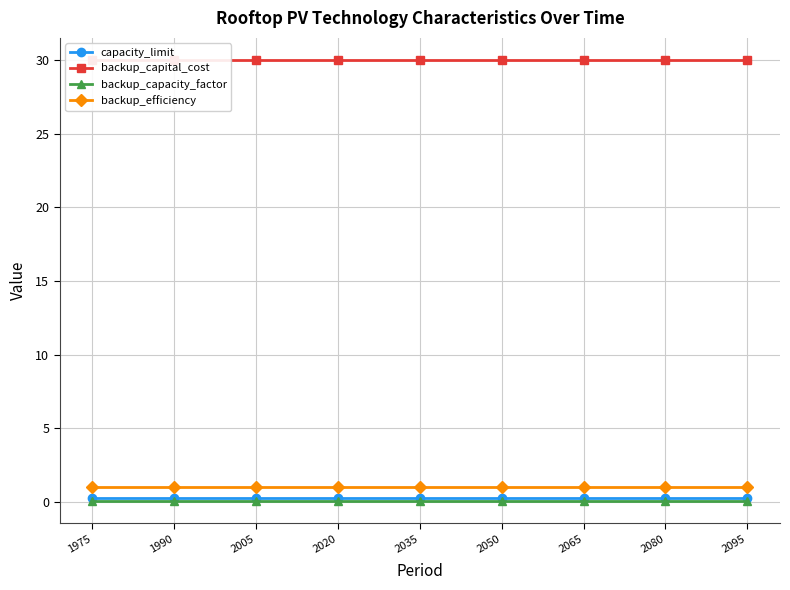

True or false: capacity_limit has more than 0 interior local peaks.

False